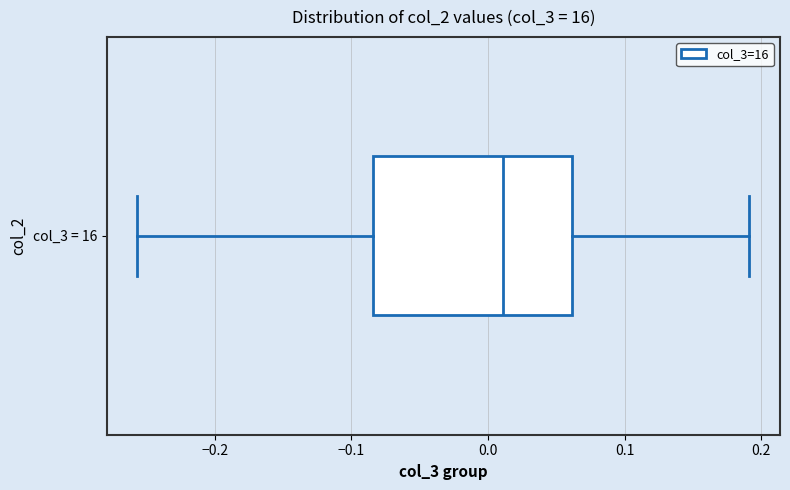

Where does the left whisker of the box for col_3 = 16 end on the x-axis? The values are not printed on the chart, so give them approximately, as read against the axis.

-0.26